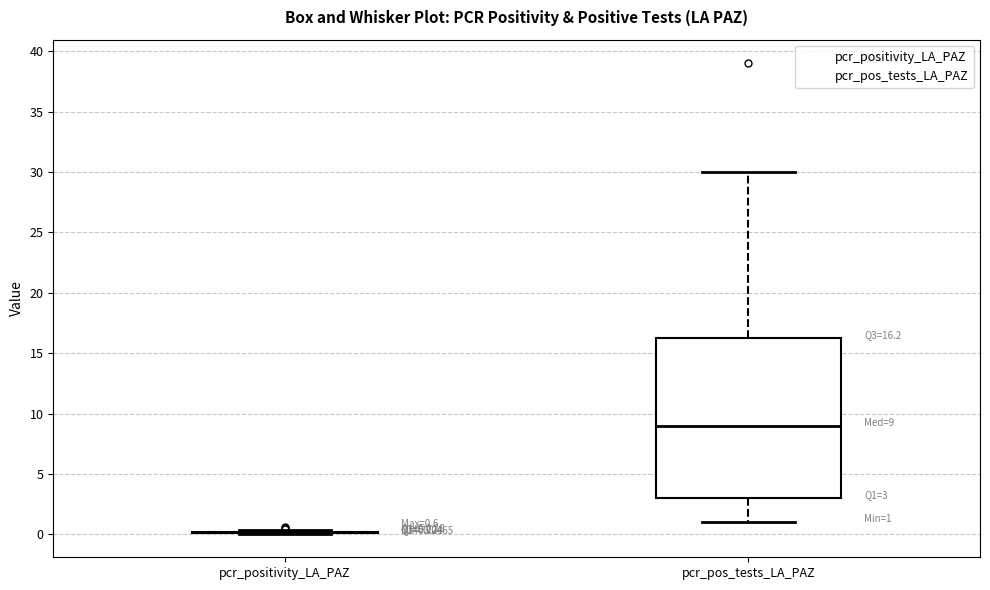

Comparing the boxes themselves (not the whiskers), which one is the tallest?

pcr_pos_tests_LA_PAZ